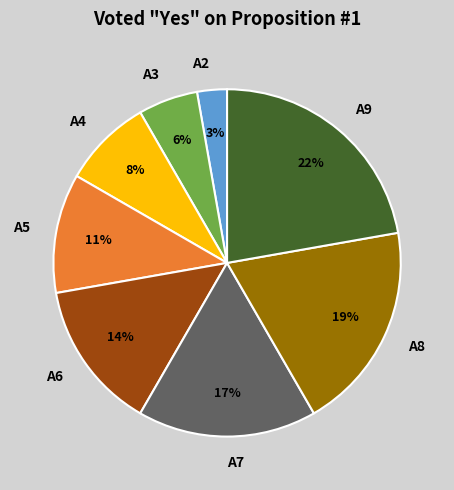

Rank the categories by value from lowest to highest.

A2, A3, A4, A5, A6, A7, A8, A9